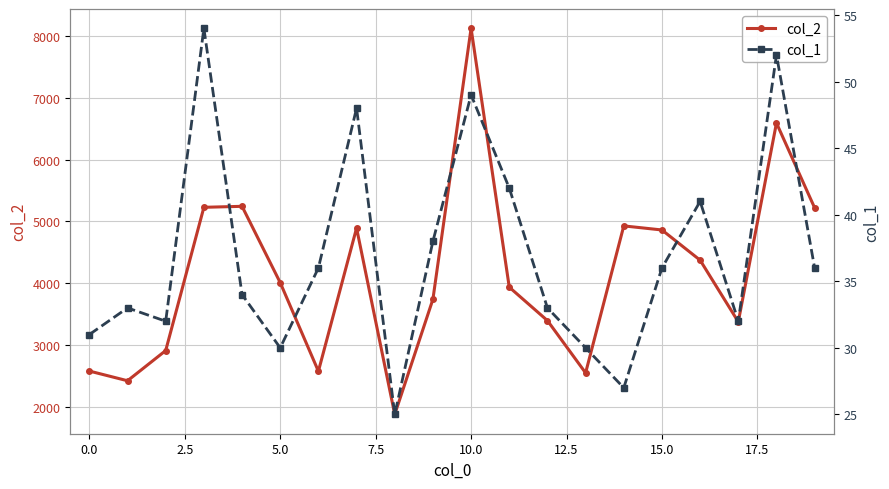

What is the maximum value for col_2?

8126